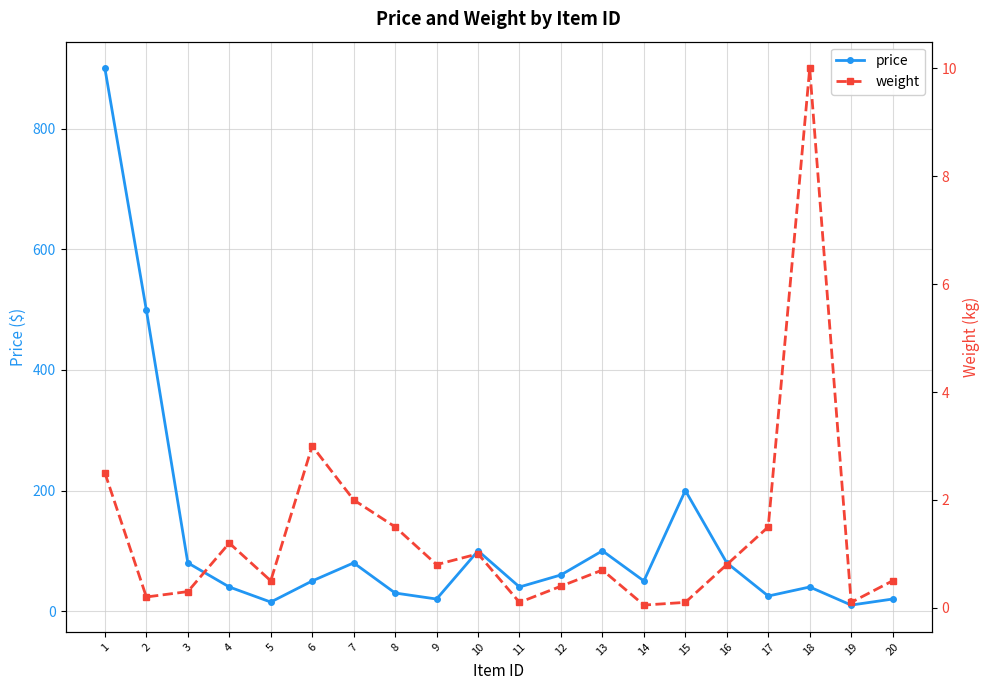

What is the value of the weight point at the 19th from the left?

0.1